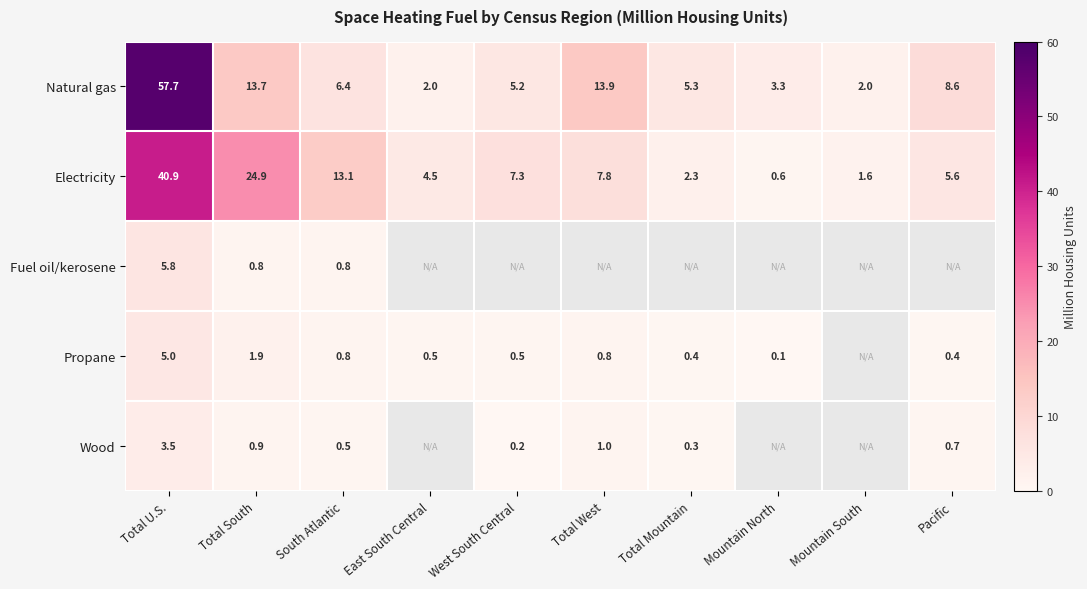

Between Pacific and West South Central, which is larger?

Pacific